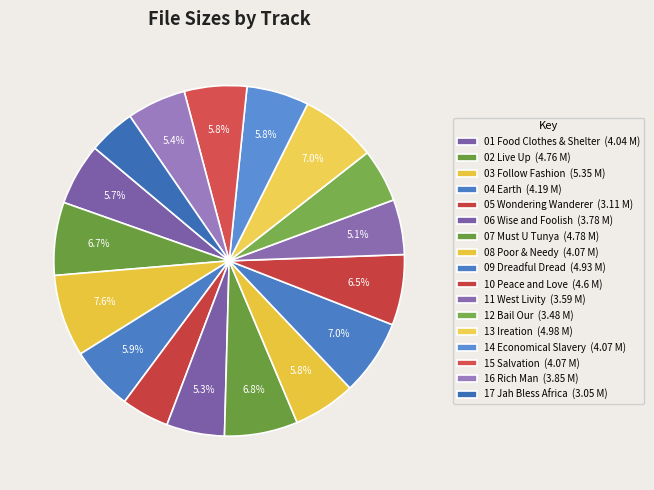

The 10 Peace and Love slice represents 7% of the pie. True or false?

True